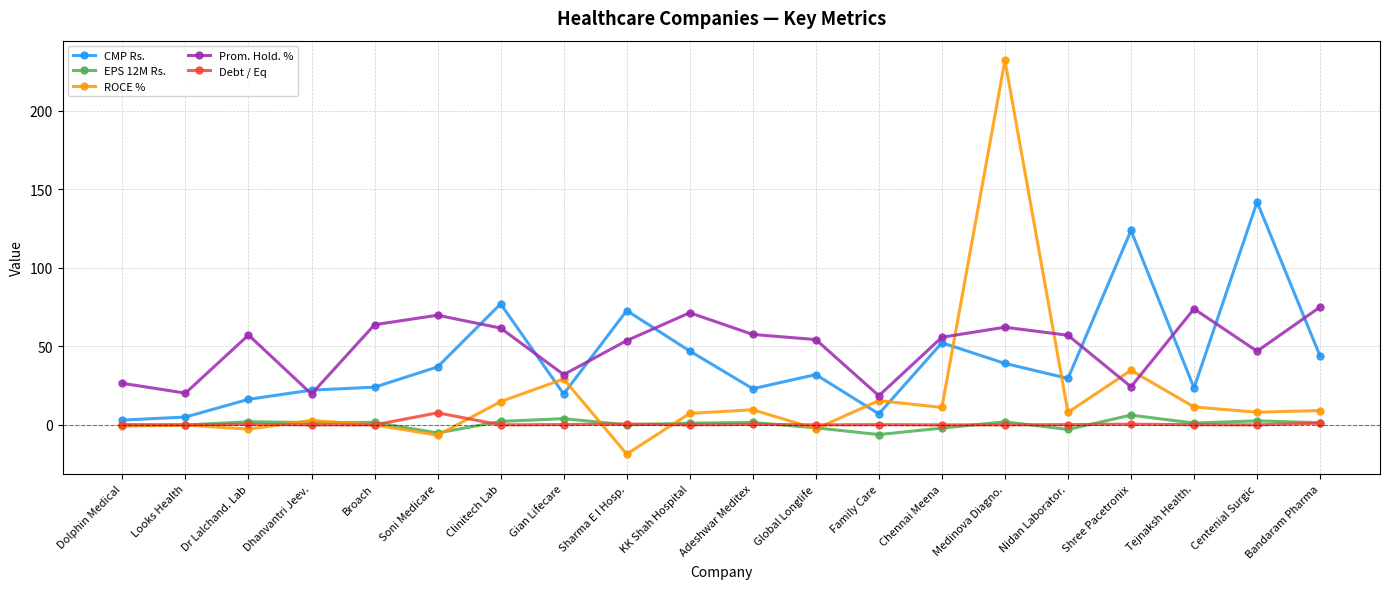

What position from the right is KK Shah Hospital?

11